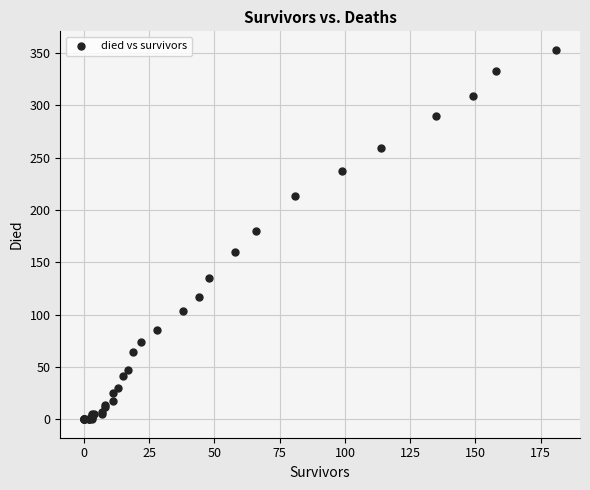

What Y value in the scatter plot is closest to 176?

180